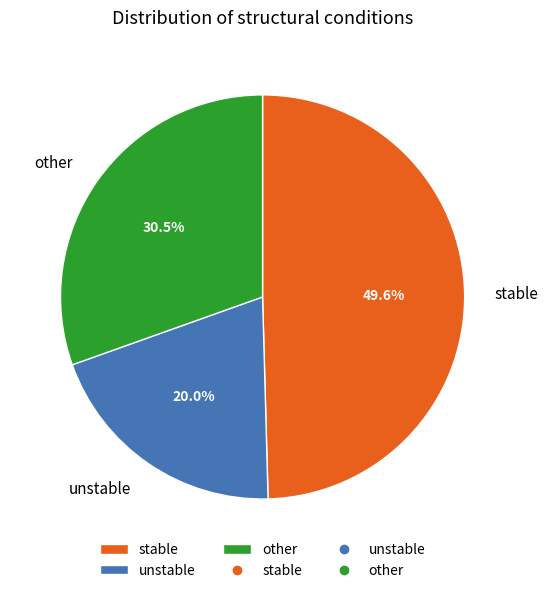

What is the total percentage of other and stable?

80.0%